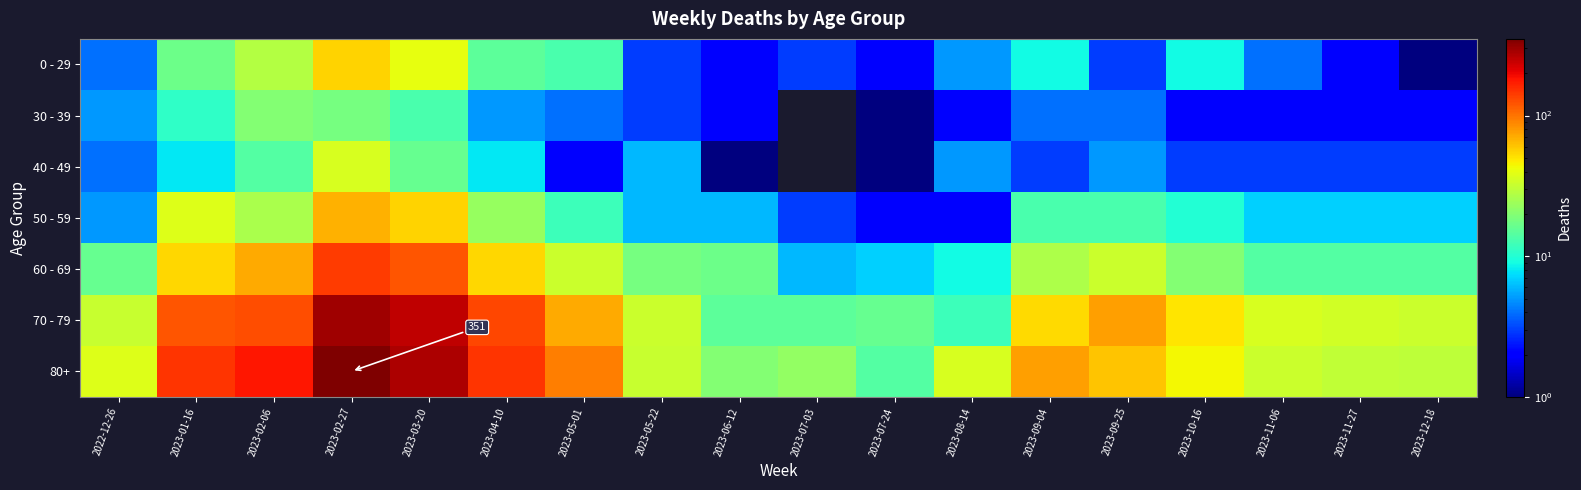

How many data points in 60 - 69 are above 20?

8